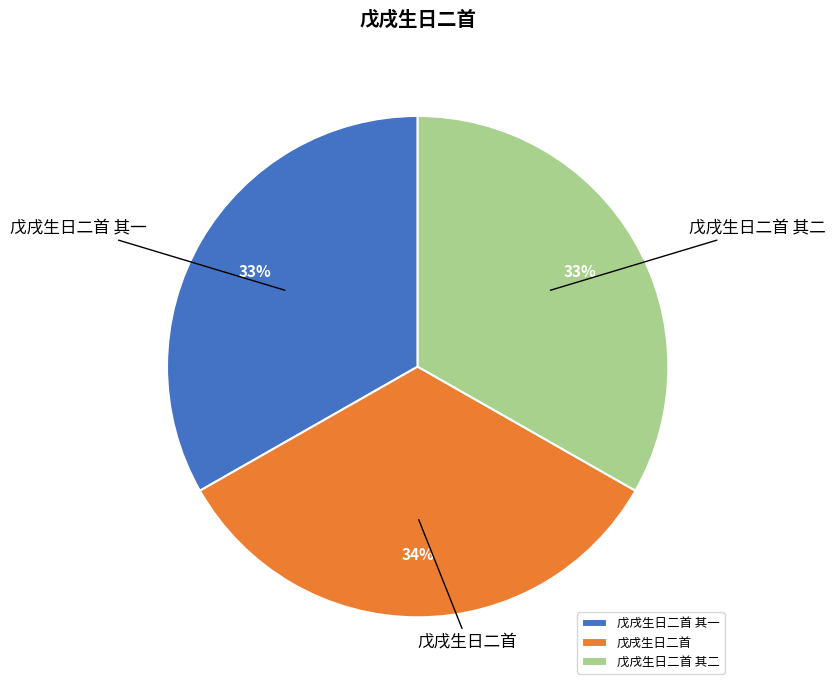

Approximately how many times larger is the value at 戊戌生日二首 其二 compared to 戊戌生日二首 其一?

1.0